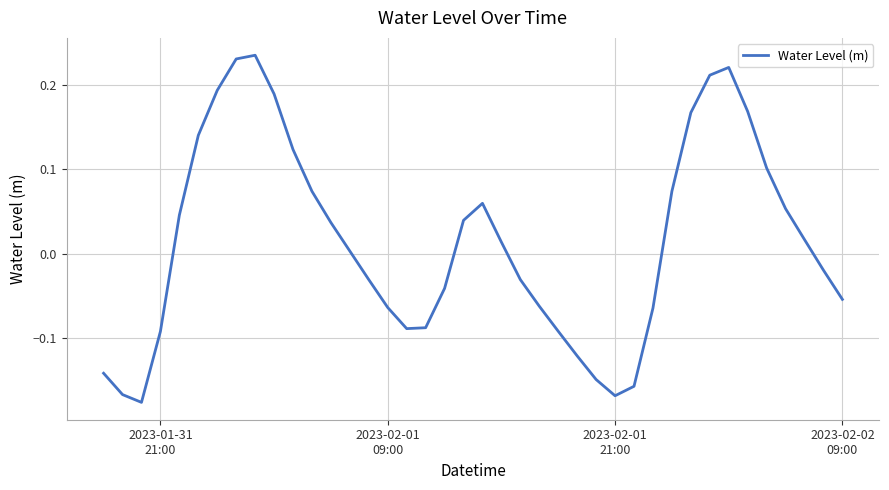

What is the difference between the maximum and minimum values?

0.4